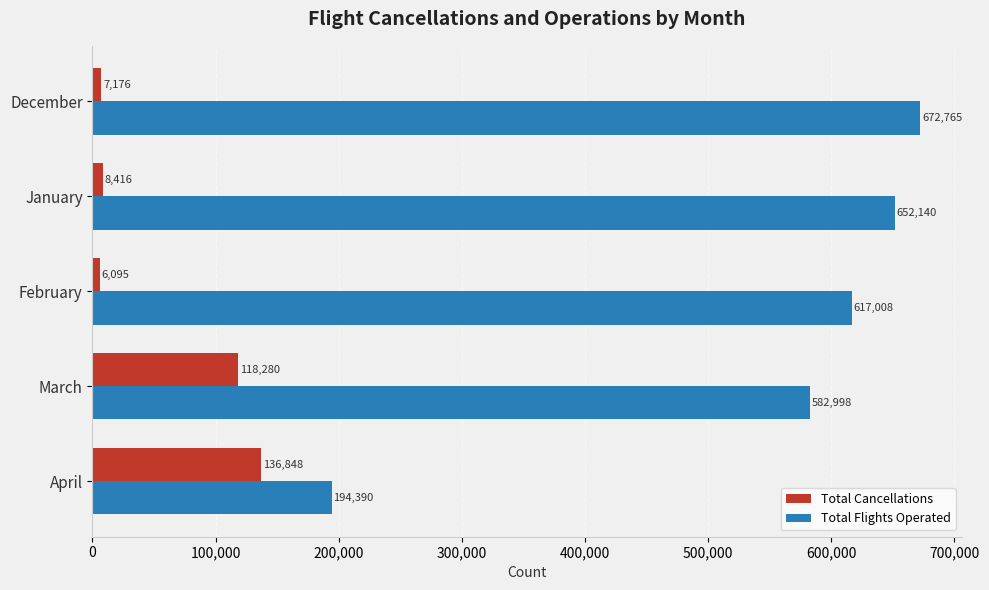

Which series has the largest total across all categories?

Total Flights Operated